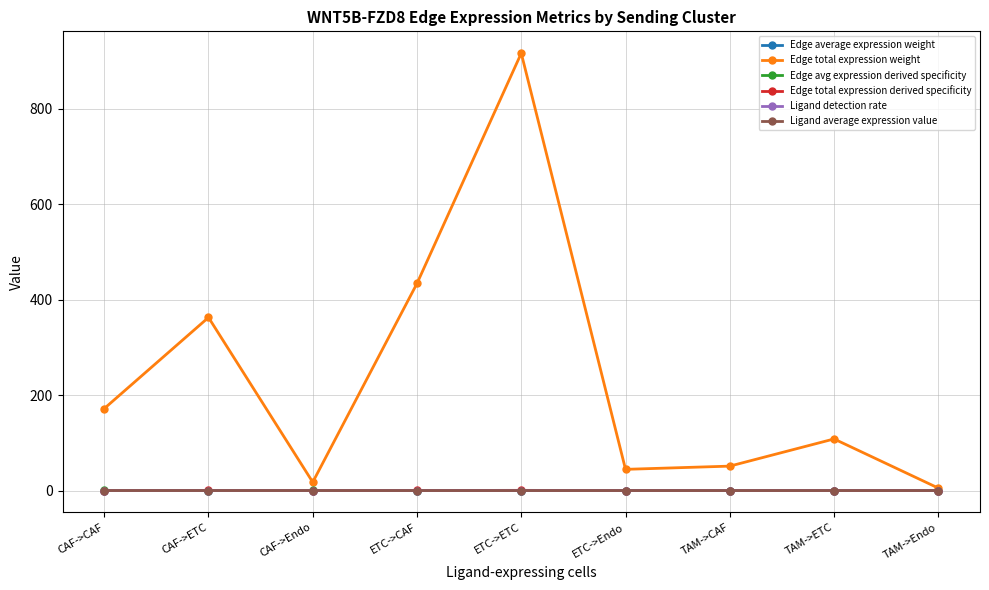

Which series has the widest spread of values?

Edge total expression weight